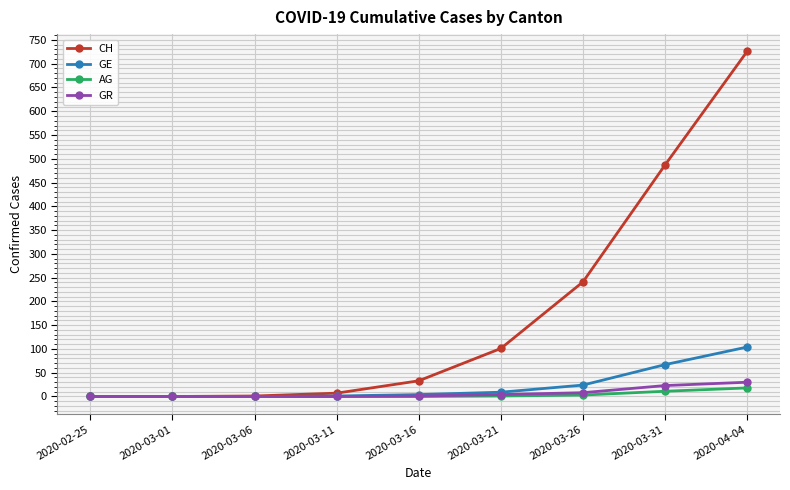

Between 2020-03-21 and 2020-03-31, which series saw the biggest shift?

CH